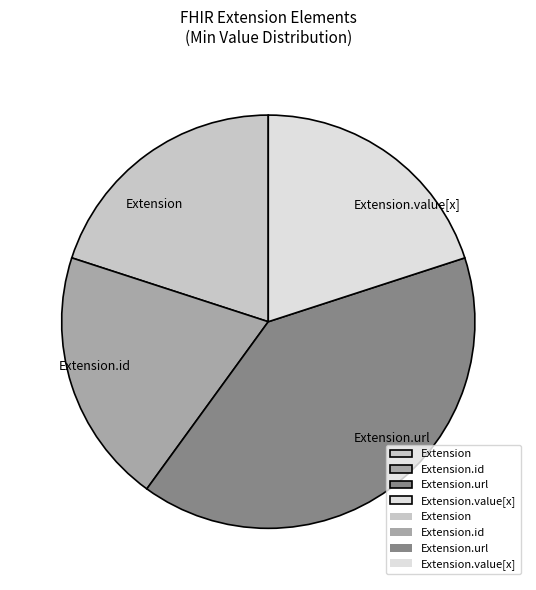

Between Extension and Extension.url, which is larger?

Extension.url